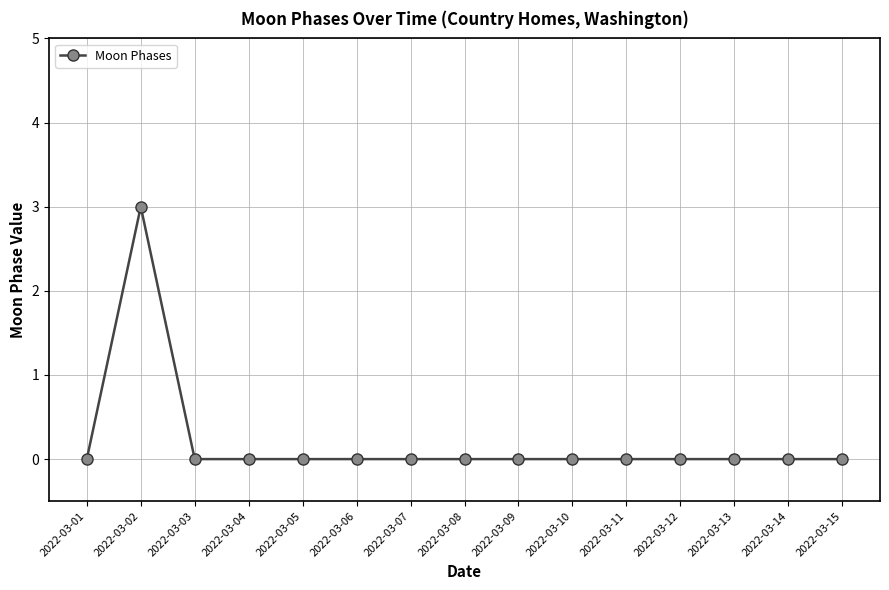

Is it true that the value at 2022-03-15 is 0?

True